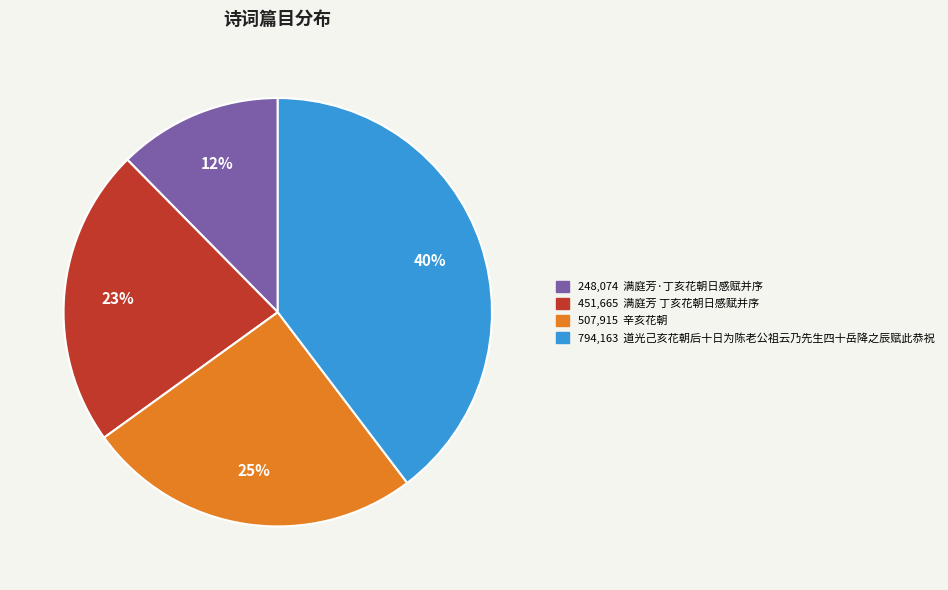

How many segments does this pie chart have?

4